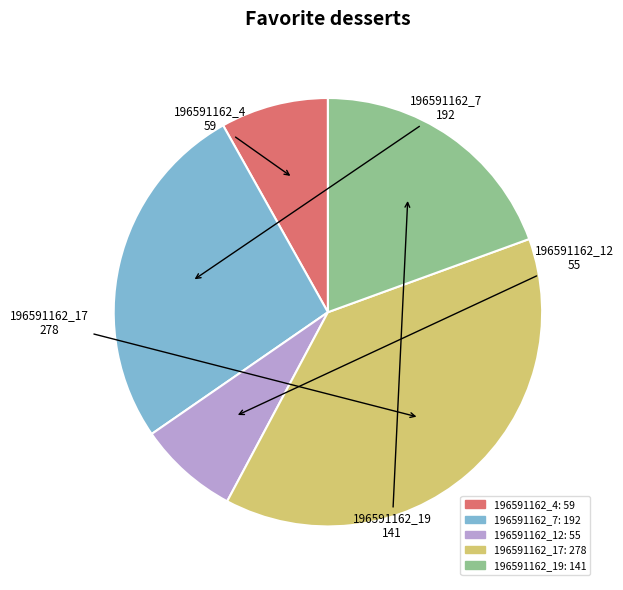

Does 196591162_19 account for over 50% of the chart?

No